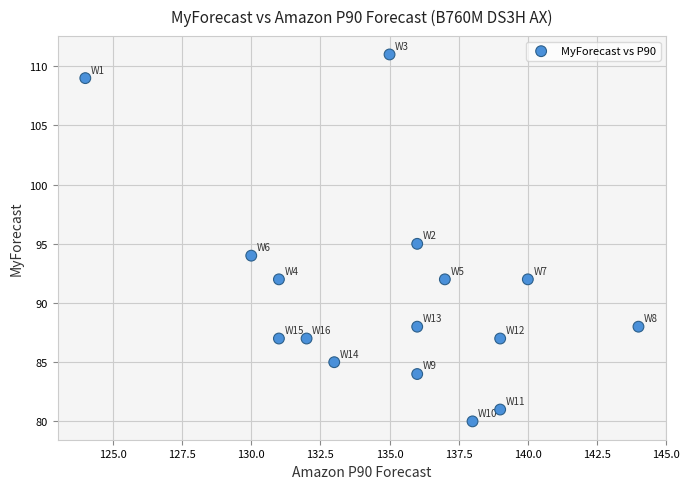

What is the range of Y values (max minus min)?

31